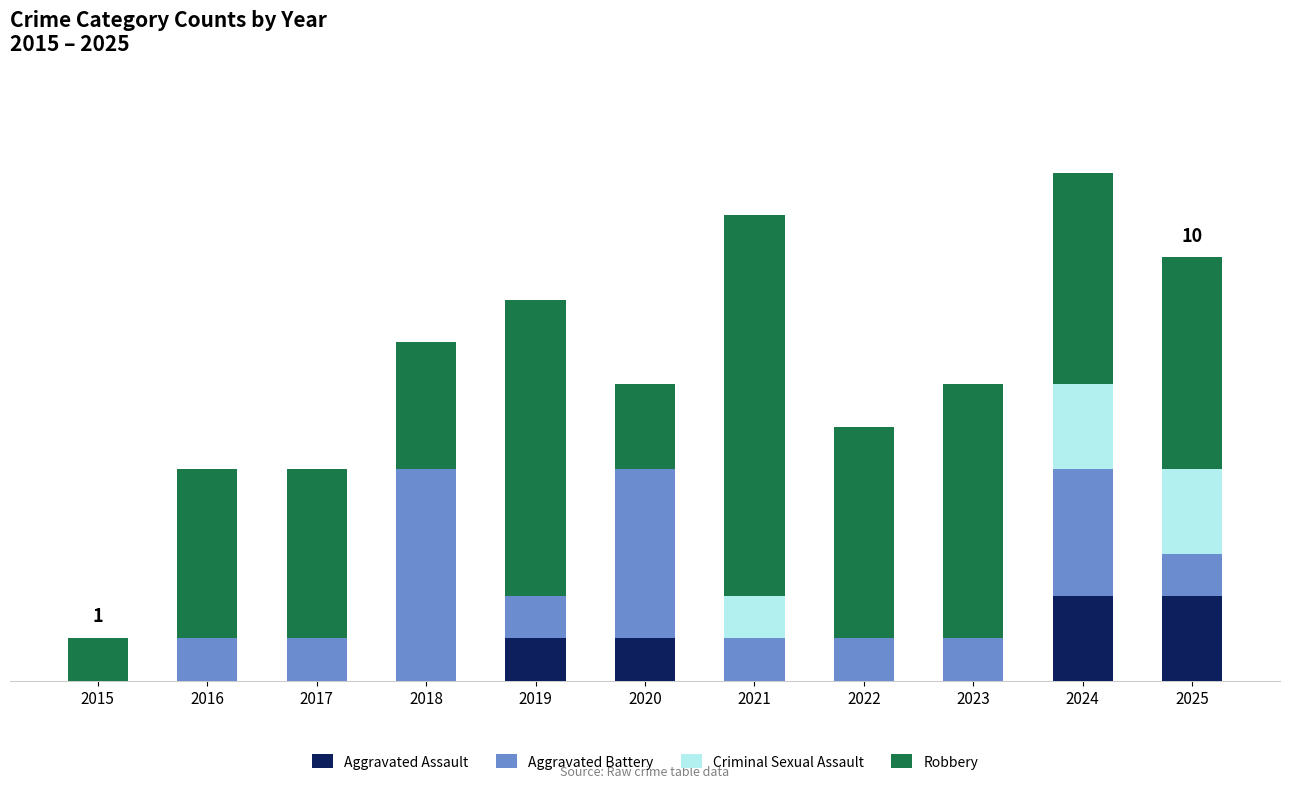

What are all the series names shown in the legend?

Aggravated Assault, Aggravated Battery, Criminal Sexual Assault, Robbery